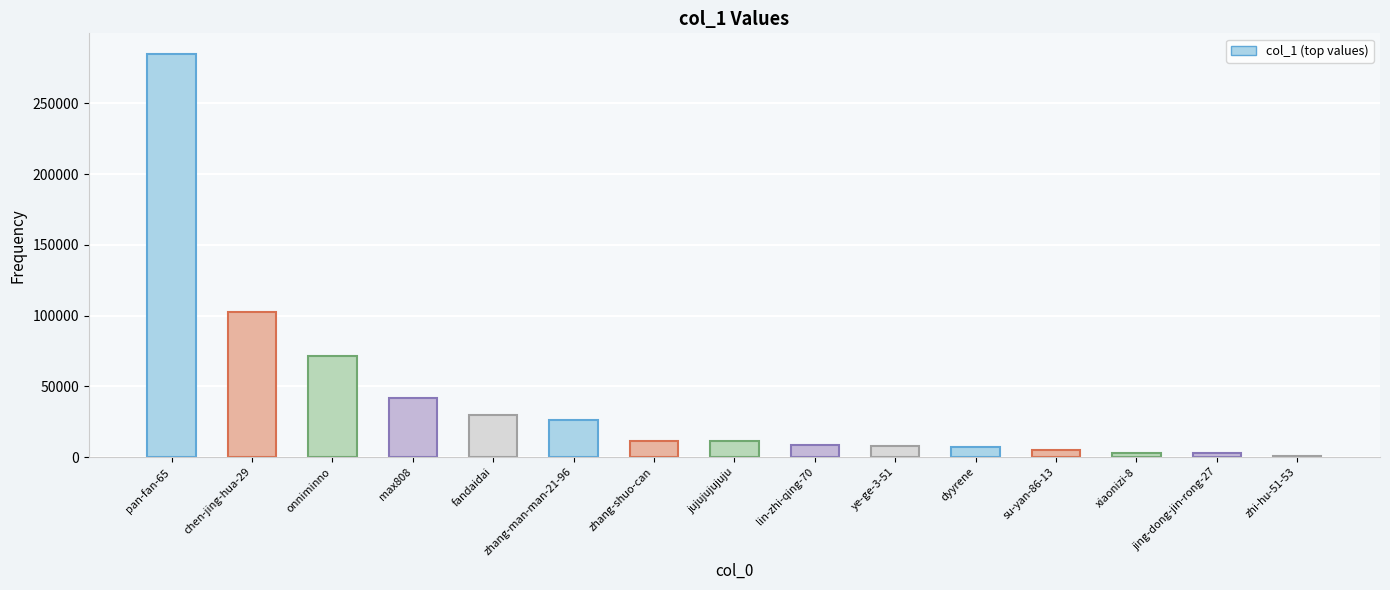

The value at onniminno is 71758. True or false?

True